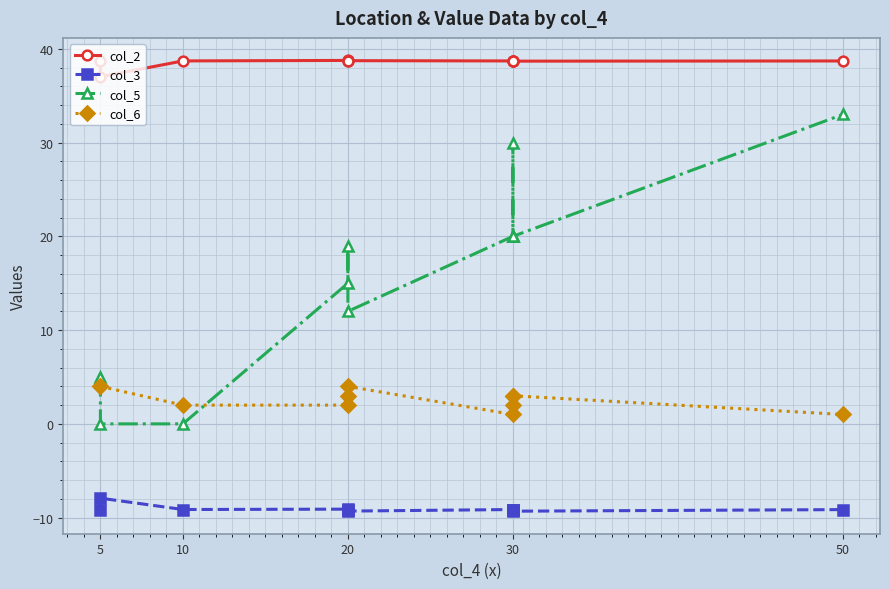

How many data points does each series have?

11